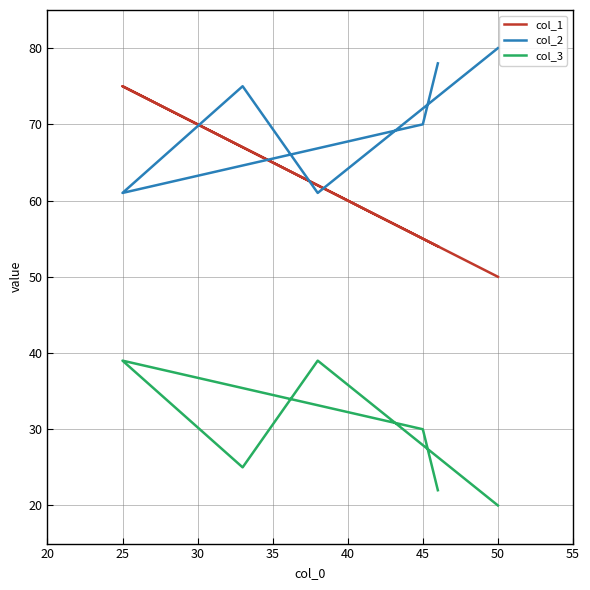

True or false: col_1 has more than 2 interior local peaks.

False